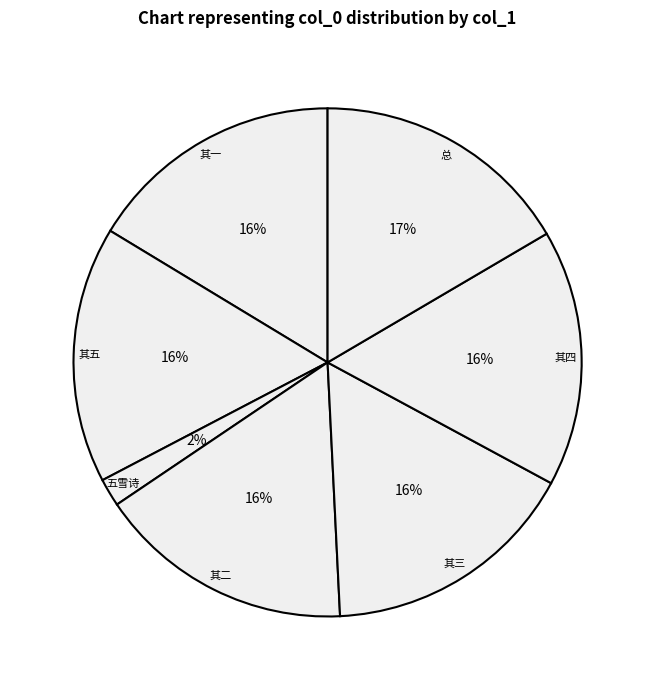

Is there any slice that represents more than half of the pie?

No